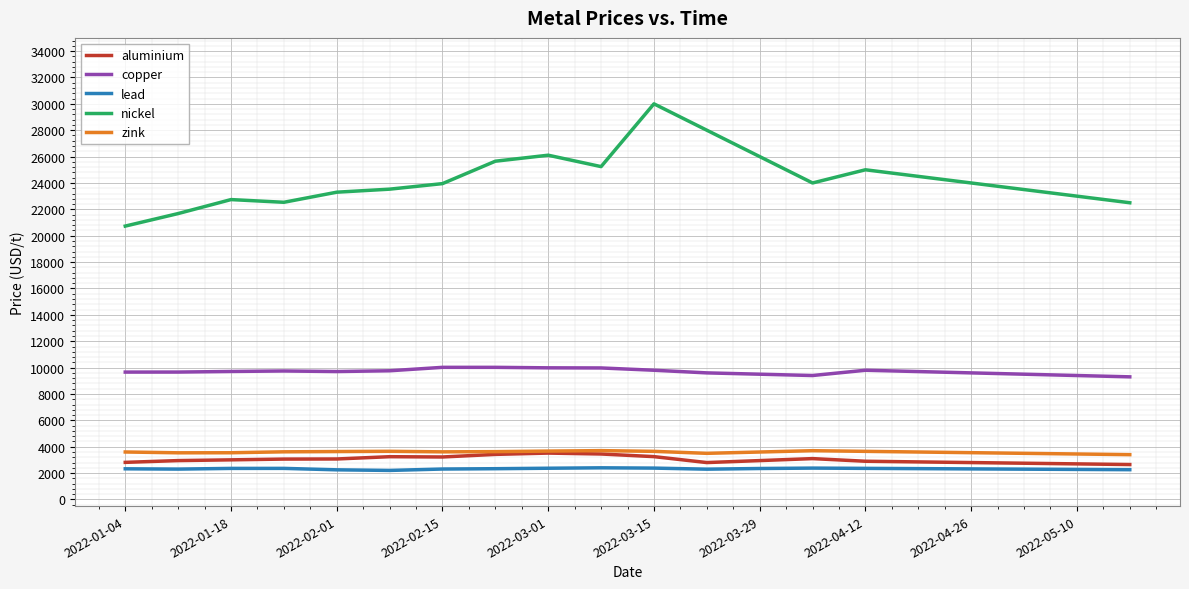

Which series has the largest range (max minus min)?

nickel